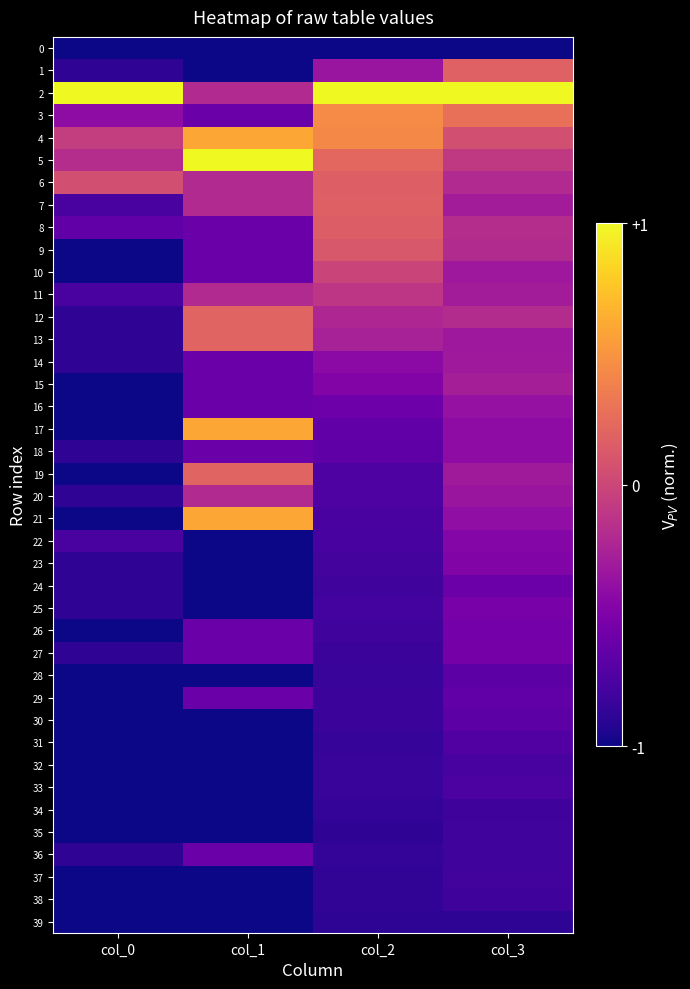

Which series changed the most between col_1 and col_3?

2